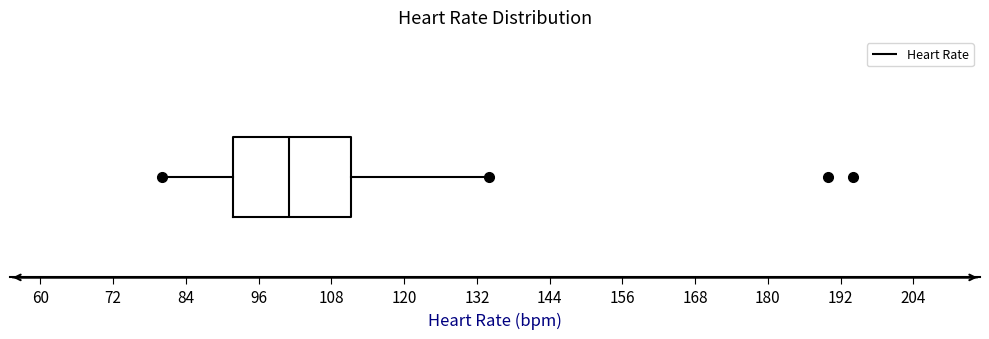

Read this box plot against the x-axis: the position of the median line, the range covered by the box, and the ends of both whiskers. The values are not printed on the chart, so give them approximately, as read against the axis.

median 102, box 92 to 112, whiskers 80 to 134